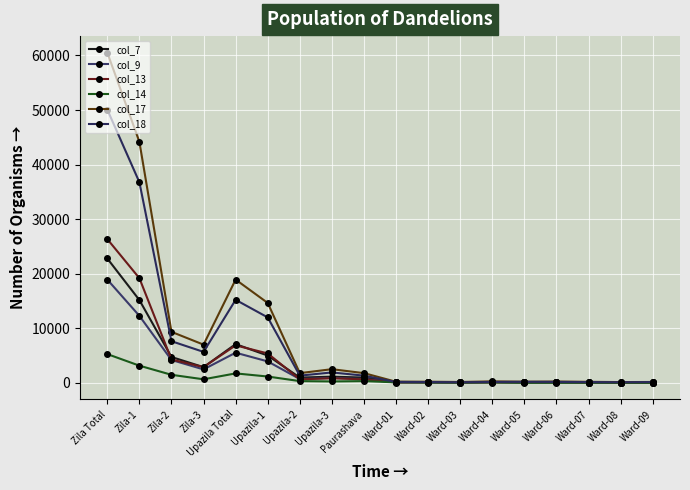

What are all the series names shown in the legend?

col_7, col_9, col_13, col_14, col_17, col_18